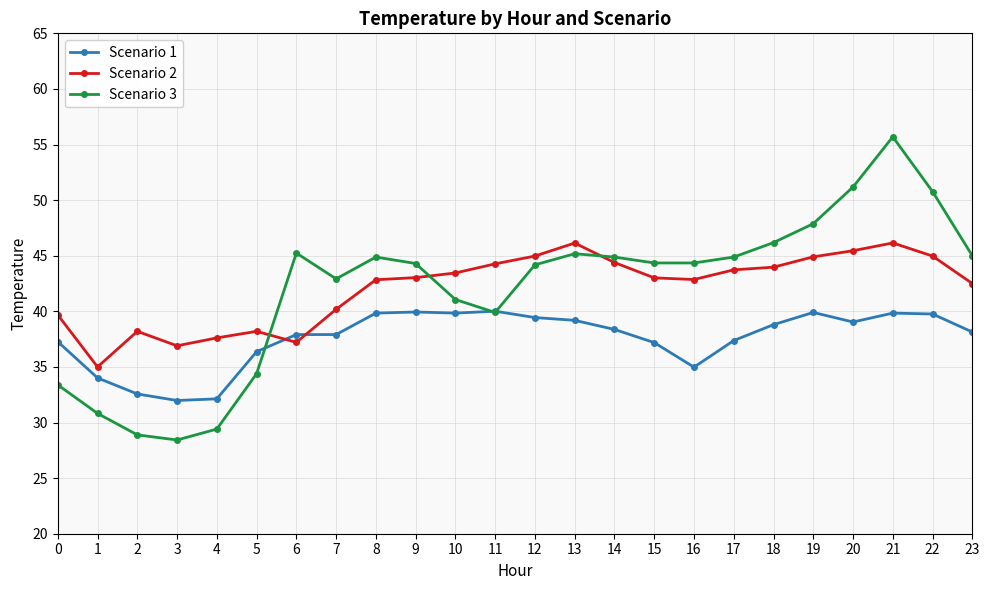

At which category does the chart reach its peak across all series?

21